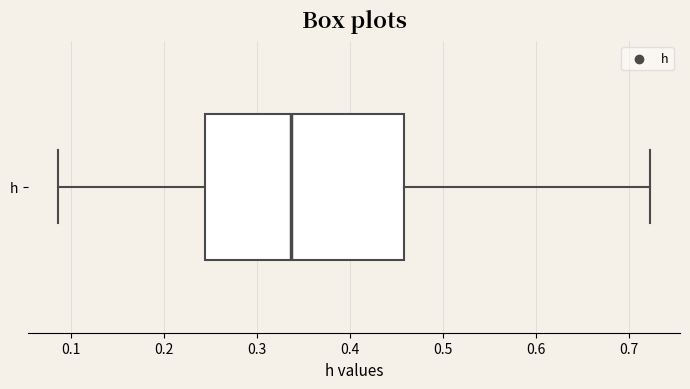

Read this box plot against the x-axis: the position of the median line, the range covered by the box, and the ends of both whiskers. The values are not printed on the chart, so give them approximately, as read against the axis.

median 0.34, box 0.24 to 0.46, whiskers 0.09 to 0.72